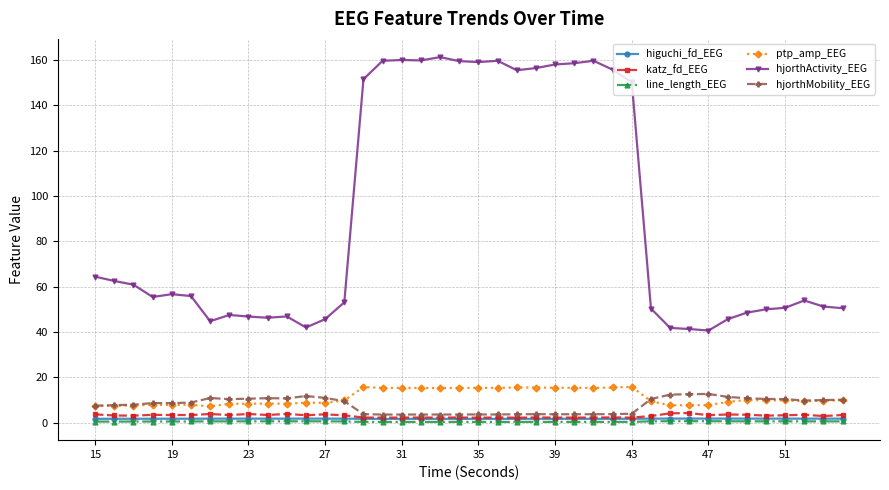

What is the value of the hjorthActivity_EEG point at the 13th from the left?

45.7